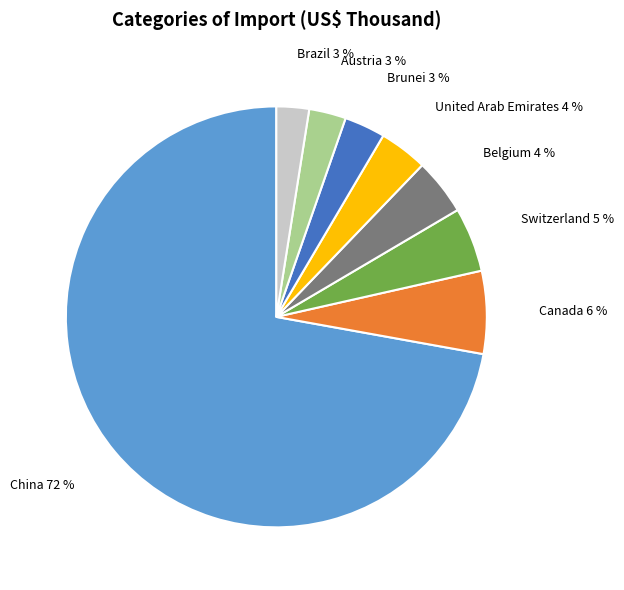

To the nearest percent, what is the average slice percentage?

12%